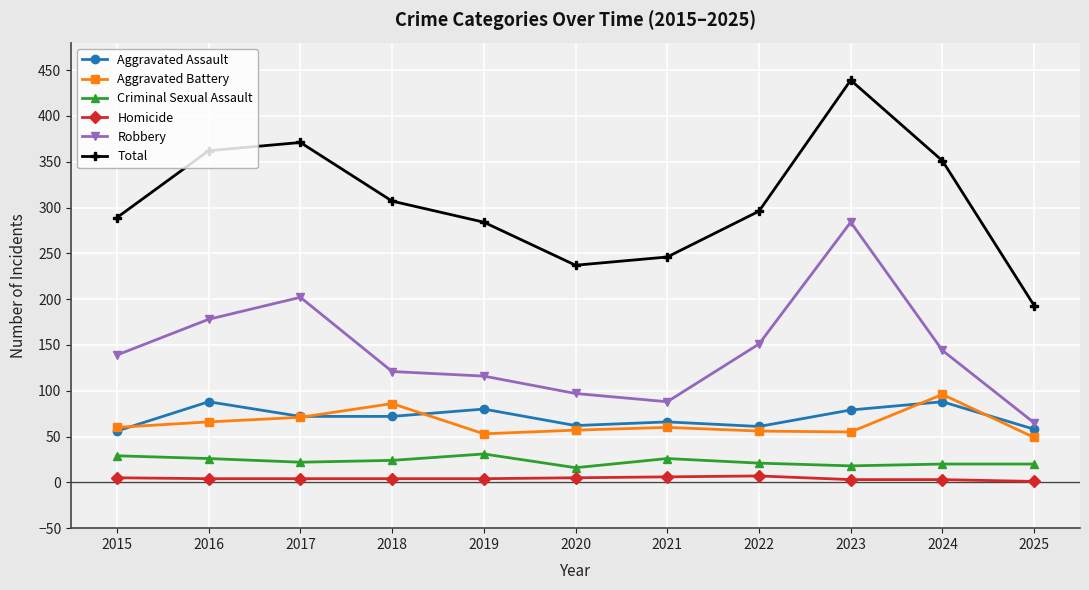

What is the maximum value for Aggravated Assault?

88